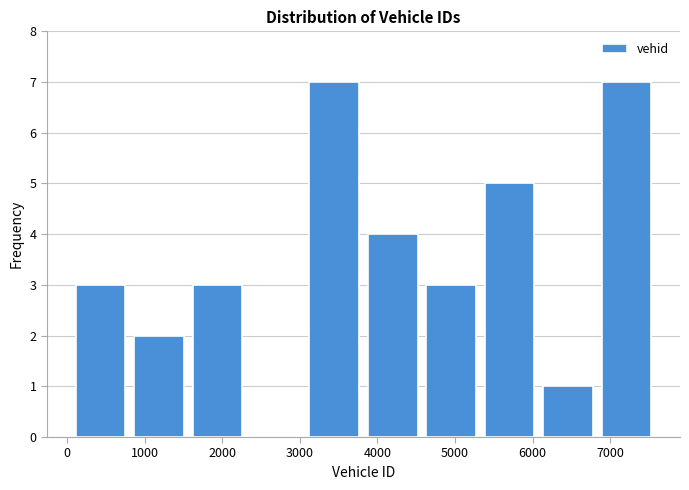

Reading left to right, transcribe this chart: for each bar, give the range it covers on the x-axis and its height. Neither the bar edges nor the heights are printed on the chart, so give them approximately, as read against the axes.

100 to 800: 3
800 to 1600: 2
1600 to 2300: 3
2300 to 3100: 0
3100 to 3800: 7
3800 to 4600: 4
4600 to 5300: 3
5300 to 6100: 5
6100 to 6800: 1
6800 to 7600: 7